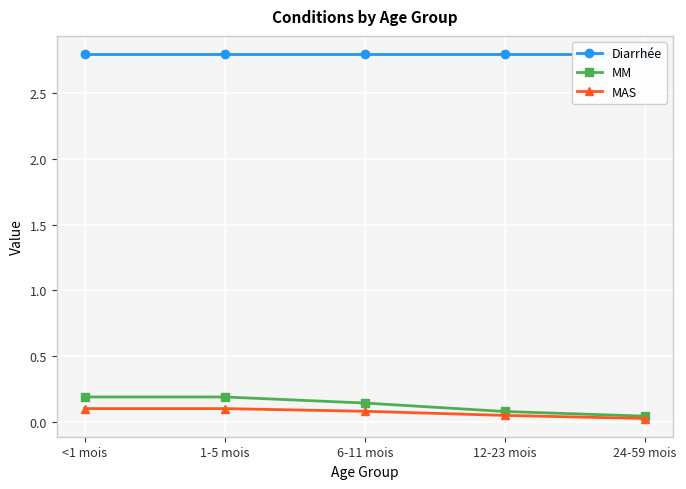

What value does the MM series have at 12-23 mois?

0.1